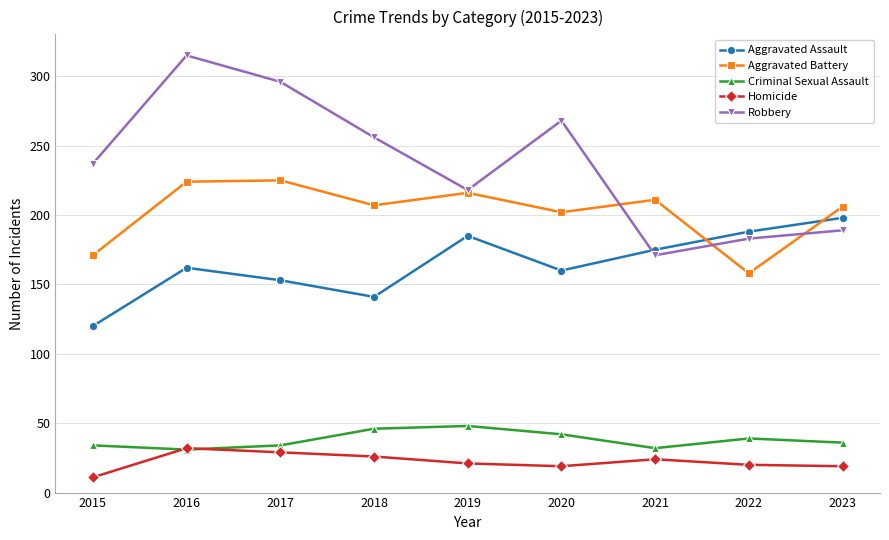

What is the value of the Homicide point at the 5th from the left?

21